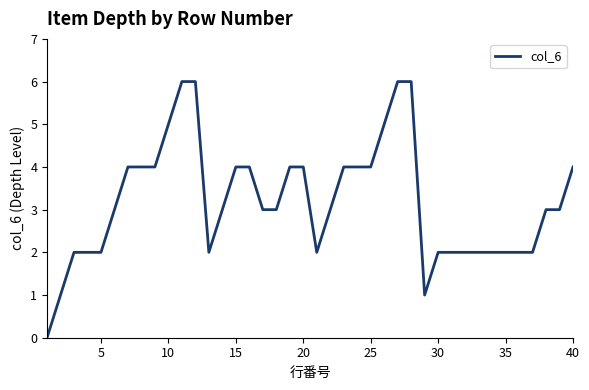

How many values are between 2 and 4?

31